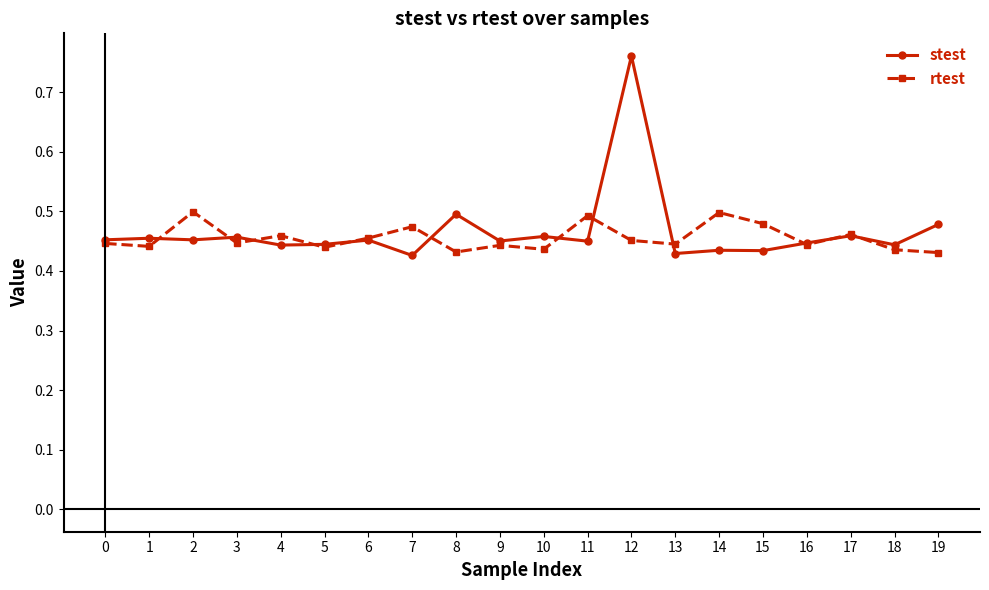

Which series has the widest spread of values?

stest